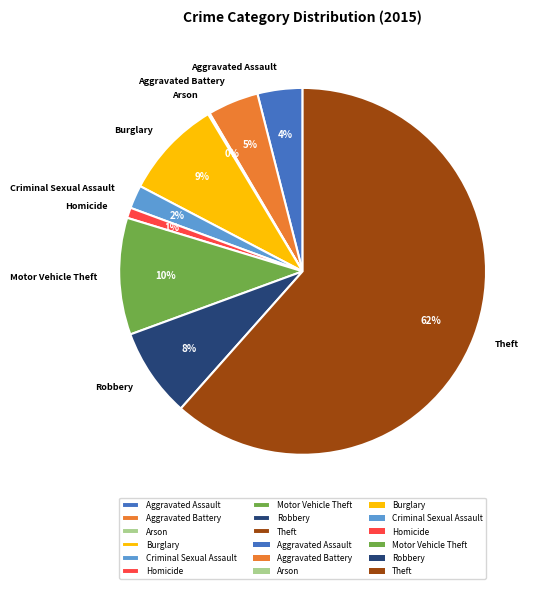

Does Aggravated Battery represent more than half of the total?

No